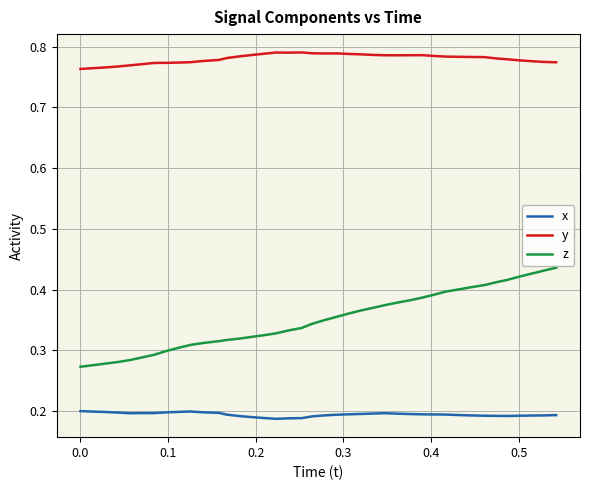

Which series has the widest spread of values?

z